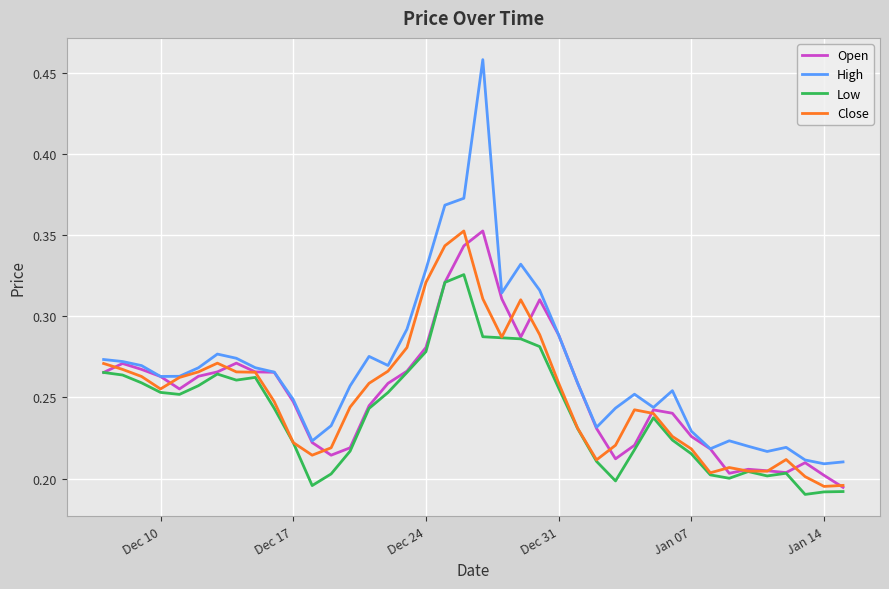

Which series has the largest range (max minus min)?

High